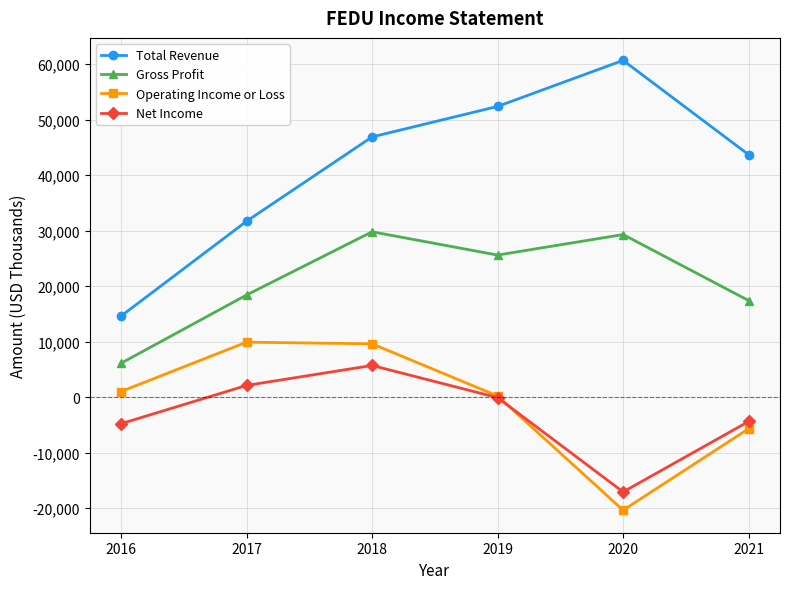

True or false: Gross Profit and Operating Income or Loss cross at least once.

False